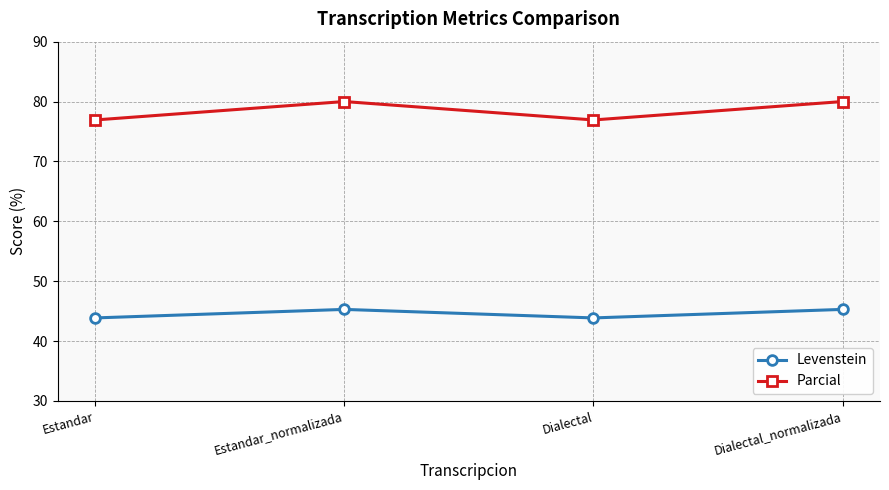

How many interior local peaks does the Levenstein series have?

1